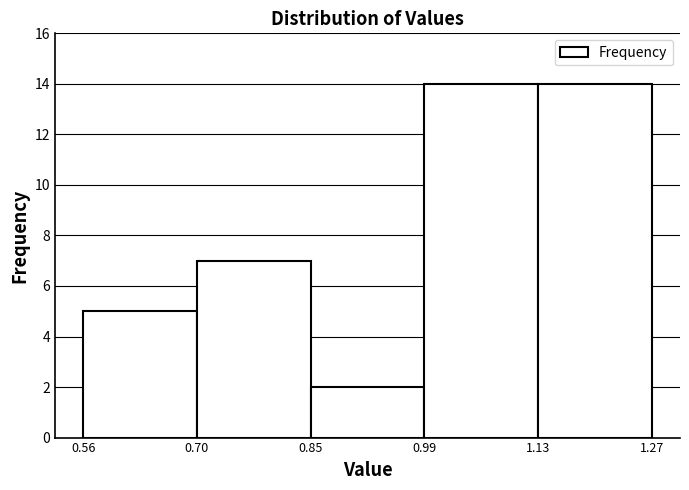

How tall is the bar that spans 0.85 to 0.99 on the x-axis? The values are not printed on the chart, so give them approximately, as read against the axis.

2